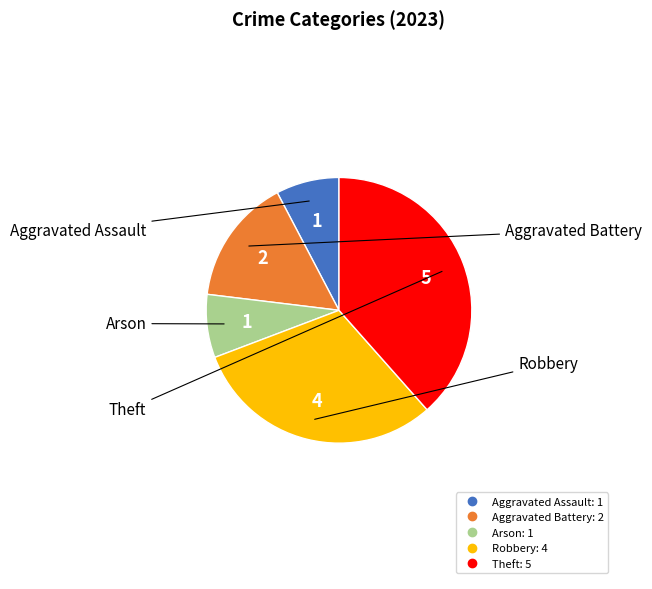

Which slice is the largest?

Theft